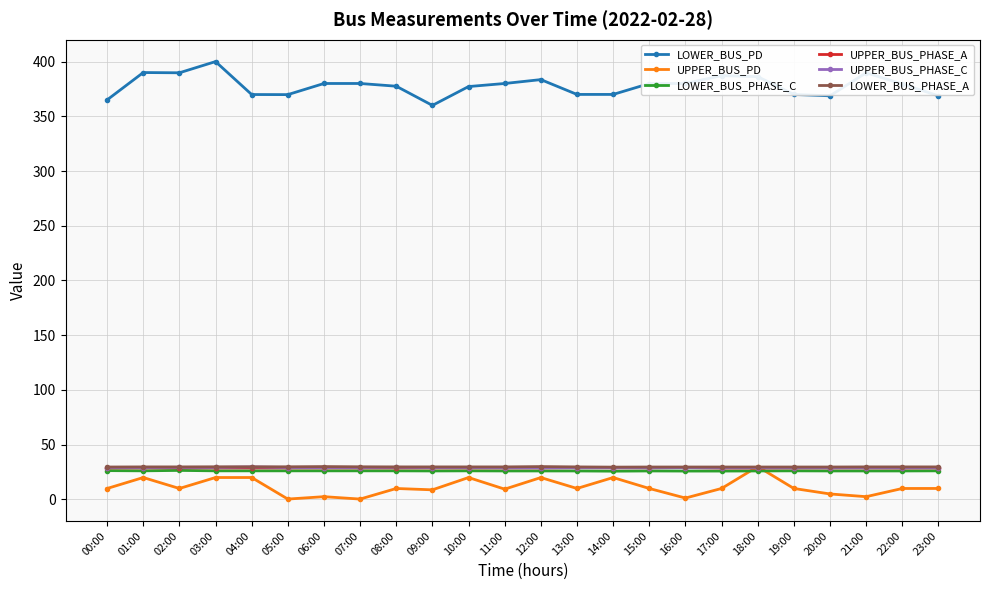

Count the number of categories in the chart.

24